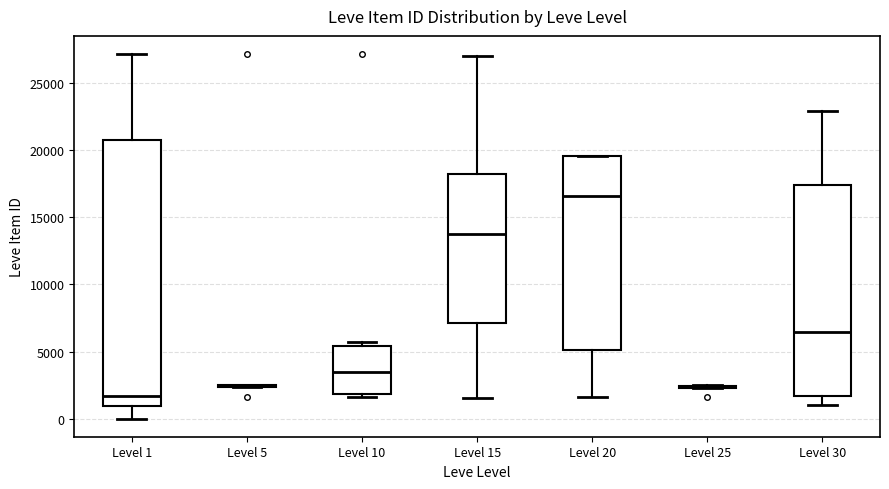

Where does the median line of the box for Level 10 sit on the y-axis? The values are not printed on the chart, so give them approximately, as read against the axis.

3500